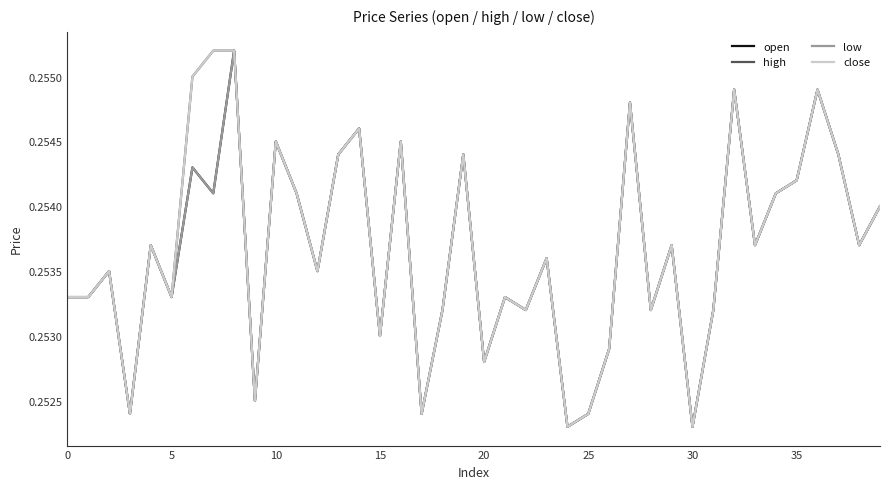

What is the minimum value for low?

0.3